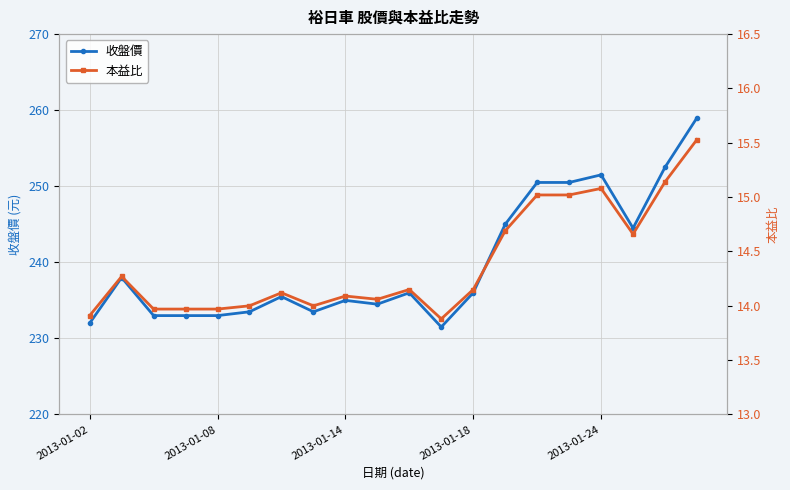

How many categories are shown in the chart?

20